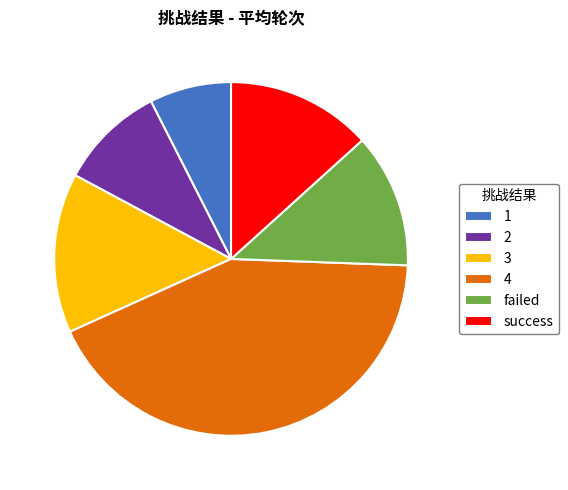

Count the number of slices in the pie.

6